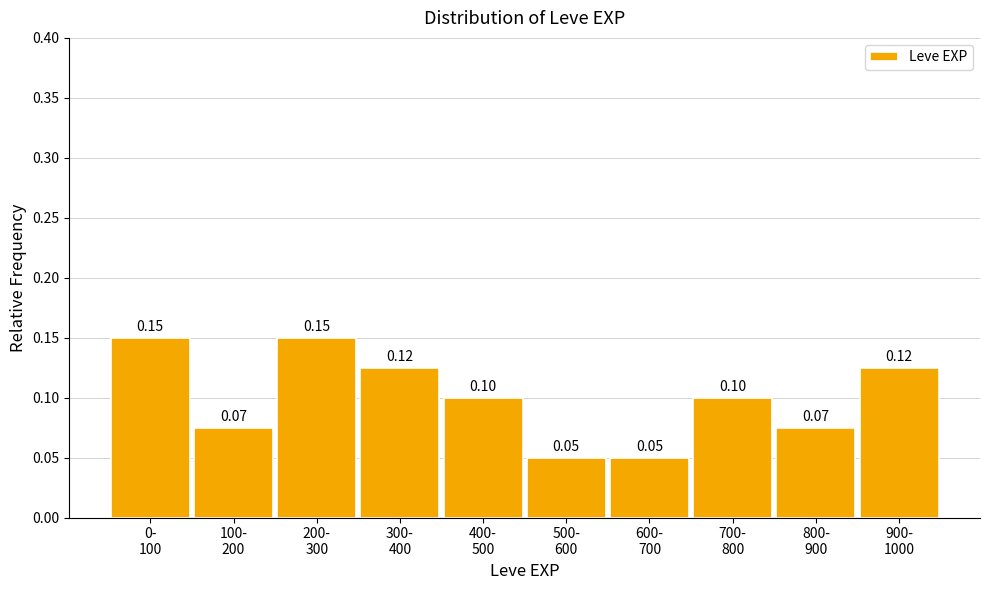

What is the sum of all values?

1.0